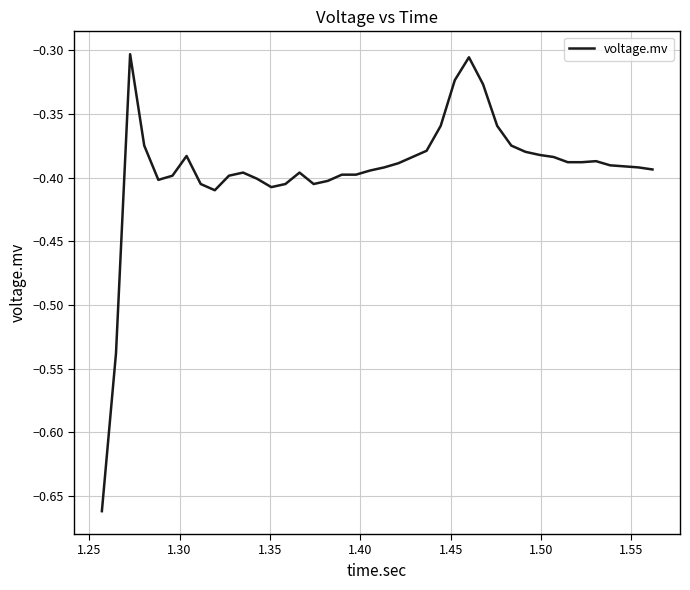

What is the difference between the maximum and minimum values?

0.4